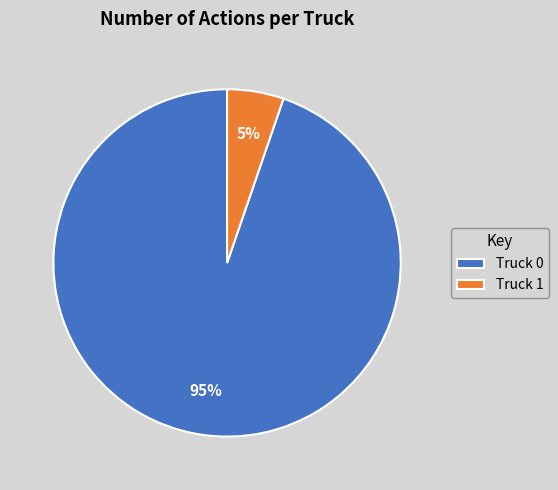

To the nearest percent, what percentage of the pie is Truck 1?

5%